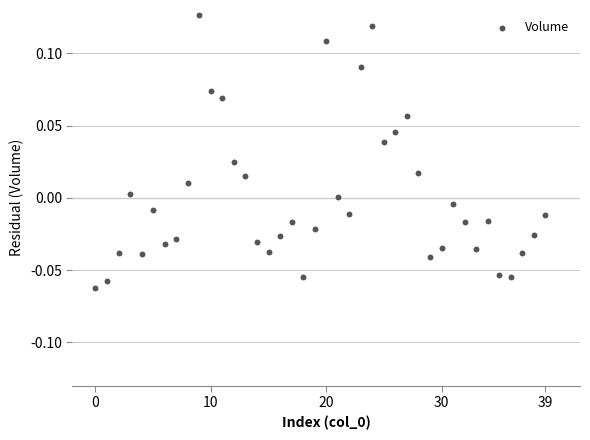

Count the number of points in this scatter plot.

40